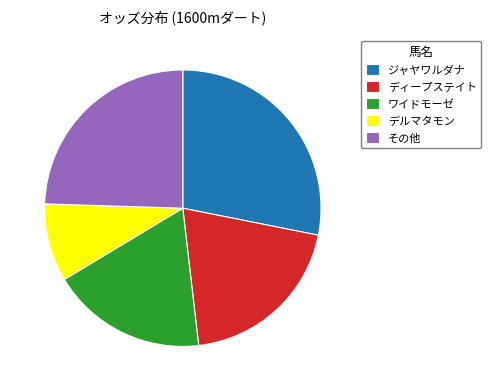

Is the sum of デルマタモン and ディープステイト greater than half?

No